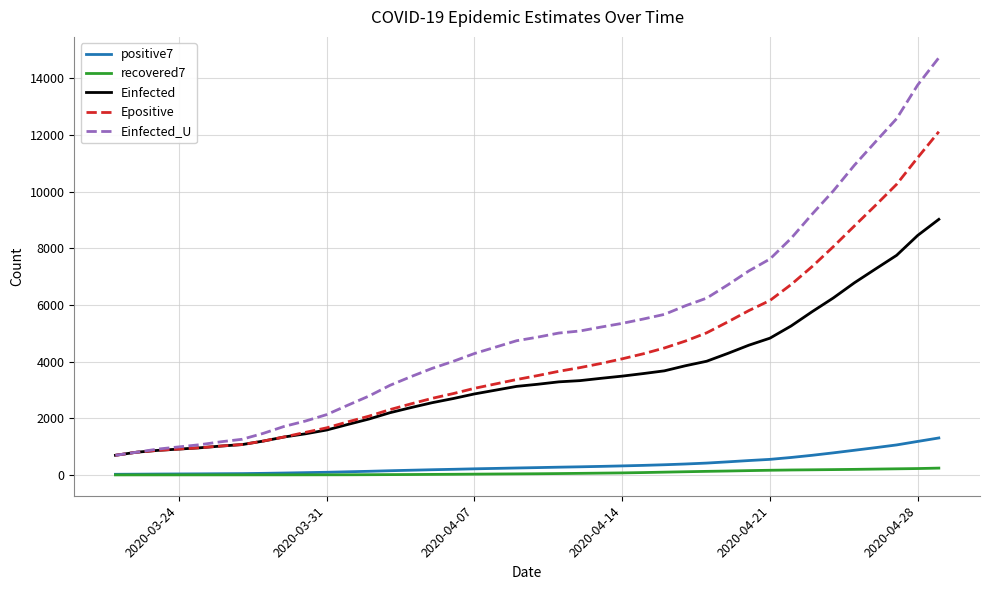

What is the maximum value for Epositive?

12111.2